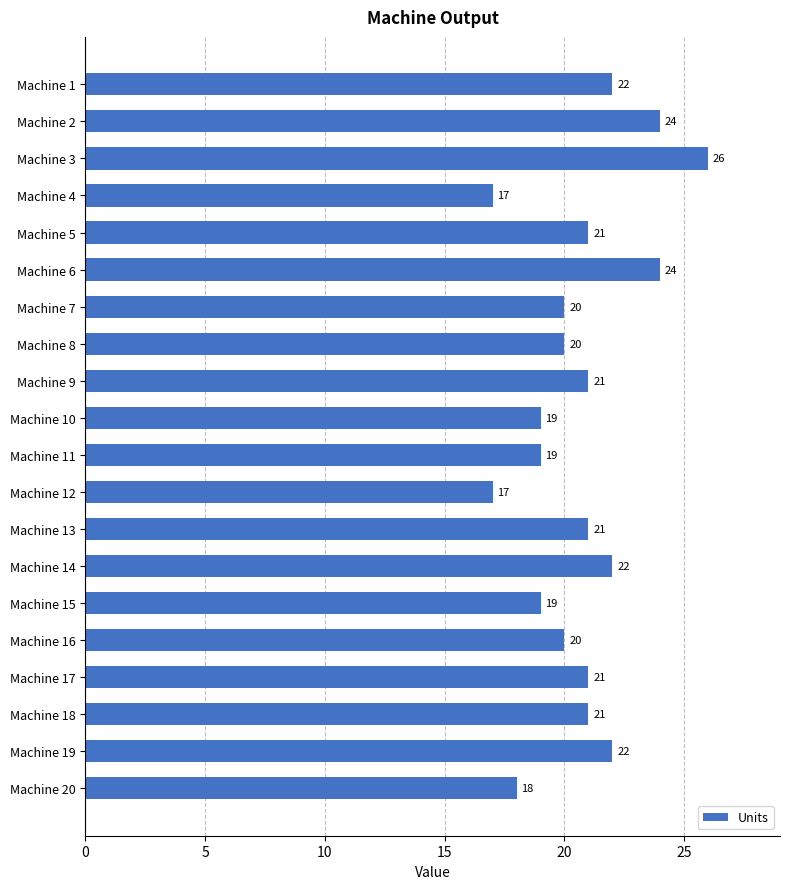

How many data points are less than 21?

9